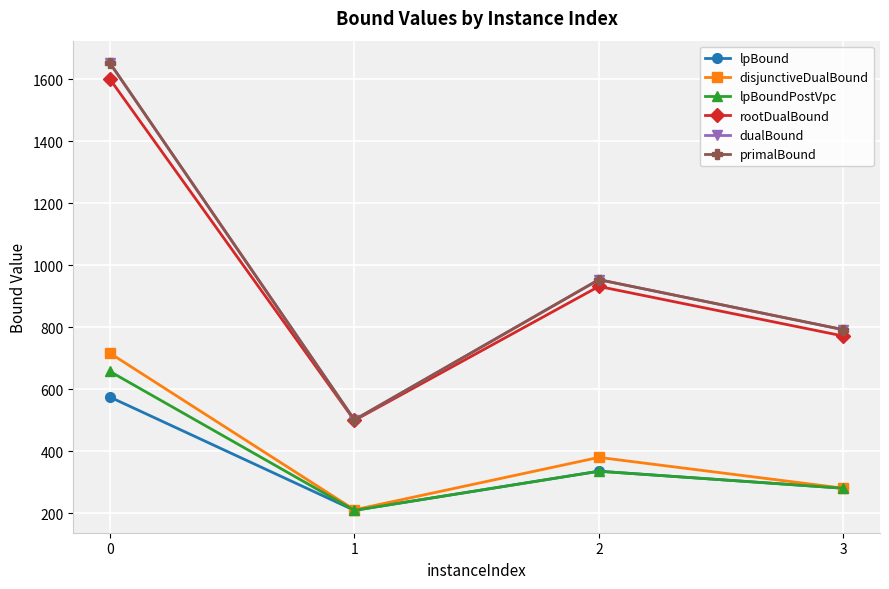

True or false: rootDualBound and disjunctiveDualBound intersect in this chart.

False